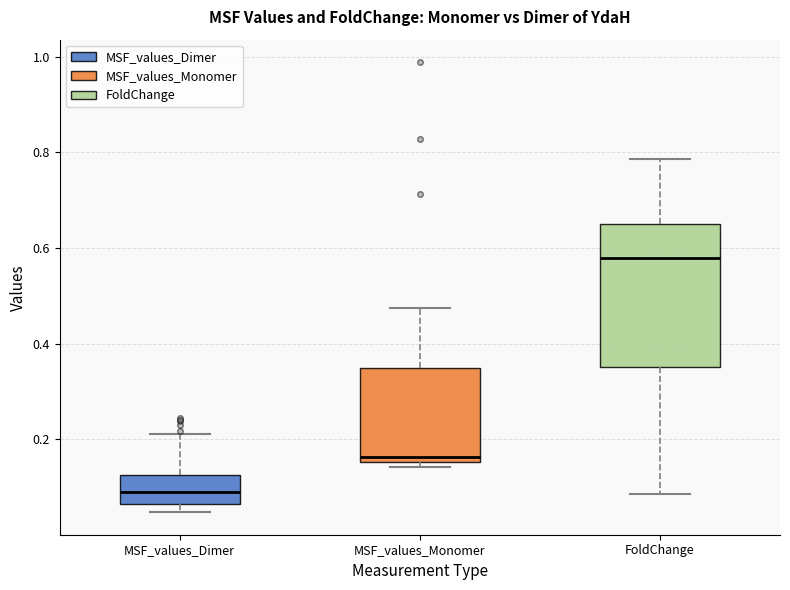

Which box is the tallest, from its lower edge to its upper edge?

FoldChange